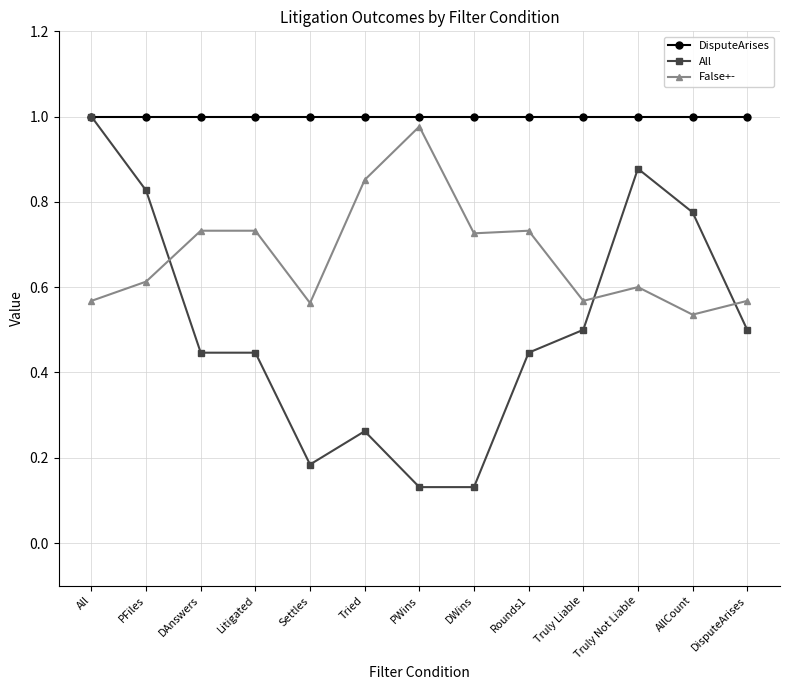

Between PFiles and DAnswers, which series saw the biggest shift?

All